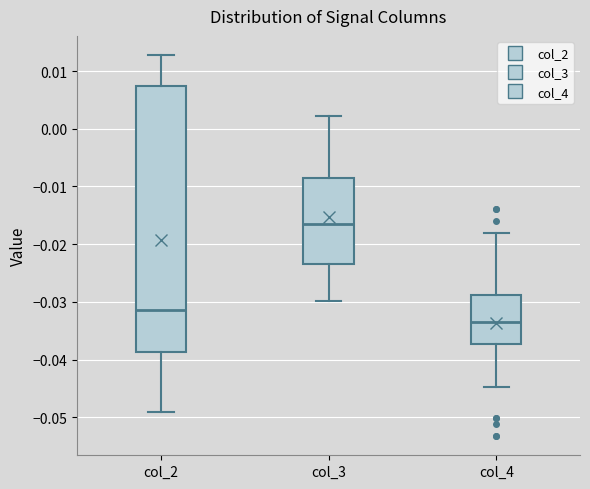

Reading left to right, transcribe this box plot: for each box, give where its median line is, the range the box spans, and where its two whiskers end, as read against the y-axis. The values are not printed on the chart, so give them approximately, as read against the axis.

col_2: median -0.031, box -0.039 to 0.007, whiskers -0.049 to 0.013
col_3: median -0.017, box -0.023 to -0.009, whiskers -0.030 to 0.002
col_4: median -0.034, box -0.037 to -0.029, whiskers -0.045 to -0.018